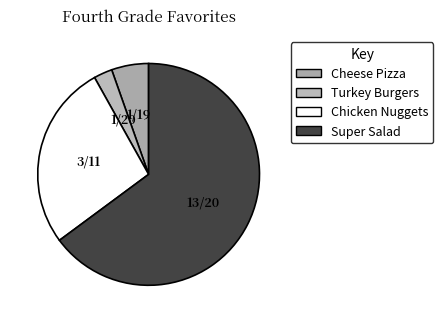

How many segments does this pie chart have?

4